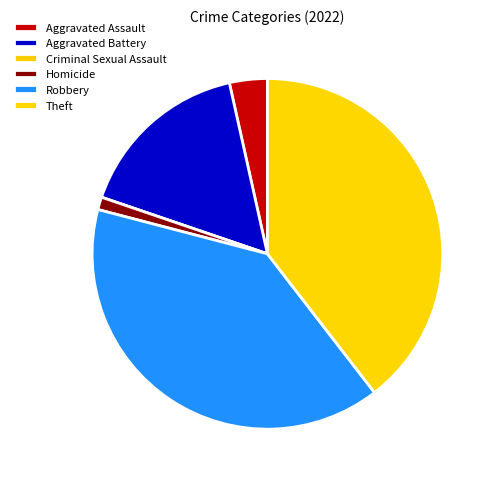

The Aggravated Assault slice represents 3% of the pie. True or false?

True